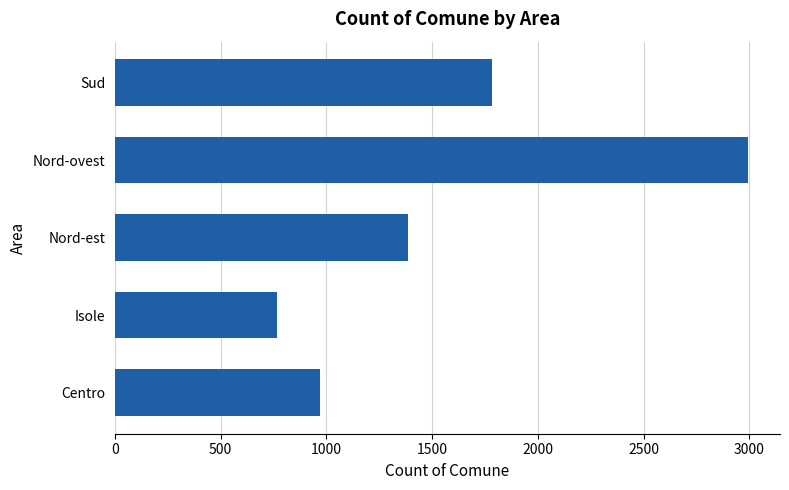

What is the change in value from Centro to Nord-est?

+418